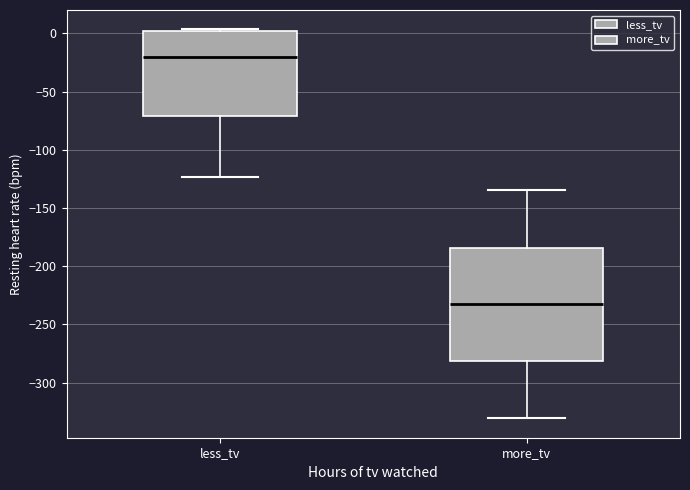

Reading left to right, read every box against the y-axis: the position of its median line, the range the box covers, and the ends of its whiskers. The values are not printed on the chart, so give them approximately, as read against the axis.

less_tv: median -20, box -70 to 0, whiskers -125 to 5
more_tv: median -230, box -280 to -185, whiskers -330 to -135